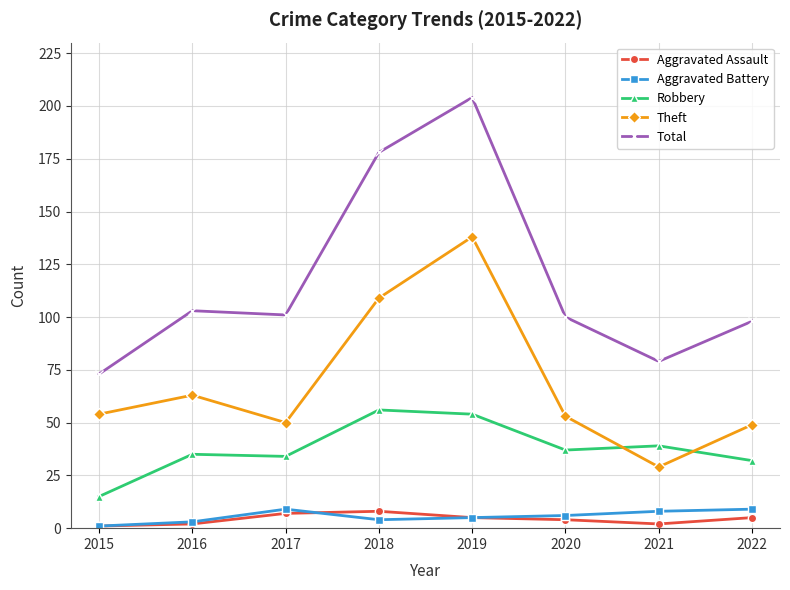

What is the approximate value of Aggravated Assault at 2020?

4